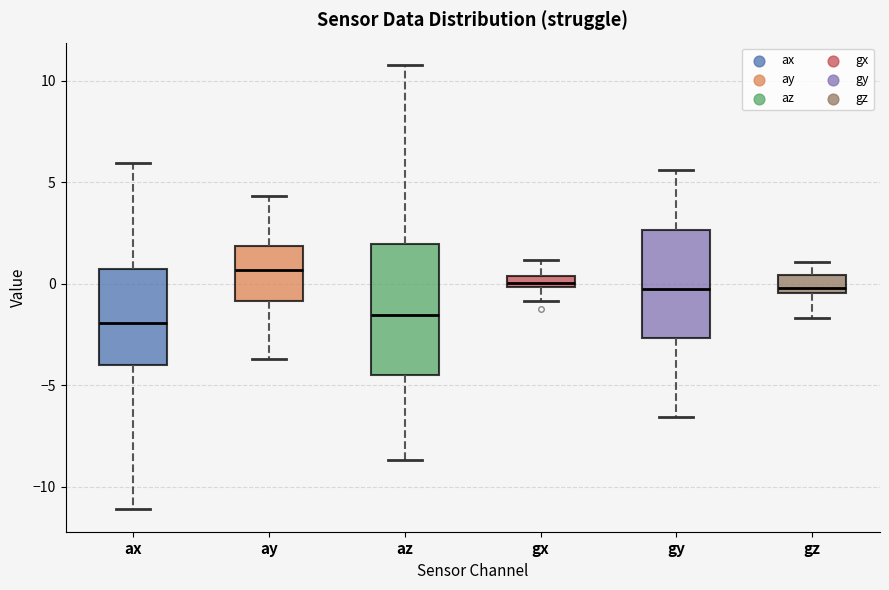

Where is the lower edge of the box for ay on the y-axis? The values are not printed on the chart, so give them approximately, as read against the axis.

-1.0